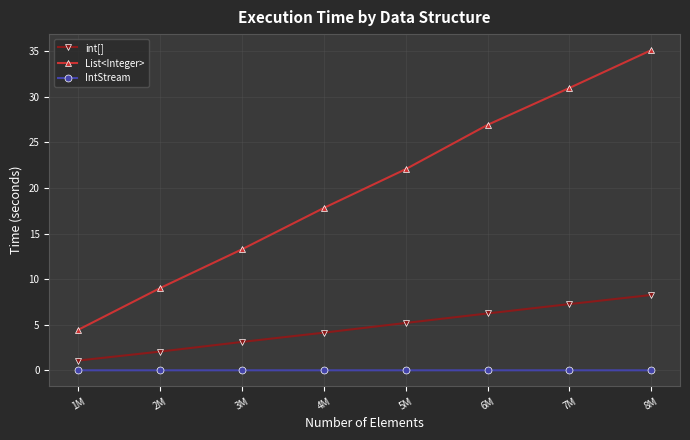

How many lines are shown in the chart?

3